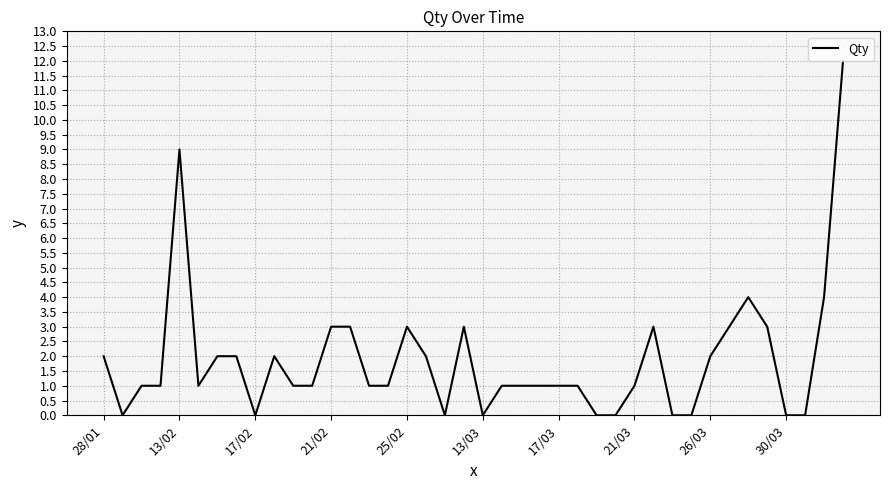

What is the difference between the maximum and minimum values?

12